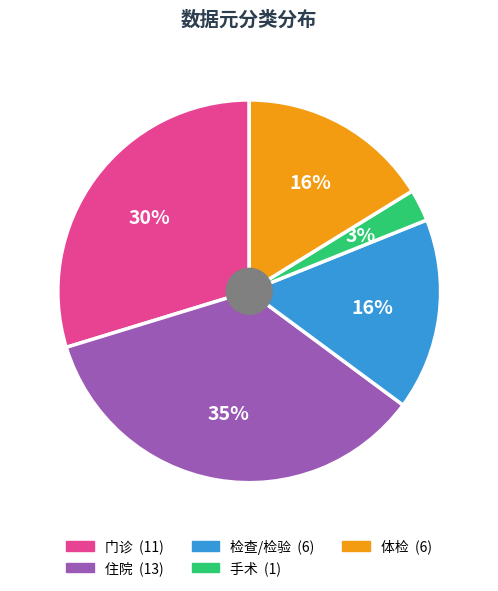

To the nearest percent, what is the average slice percentage?

20%